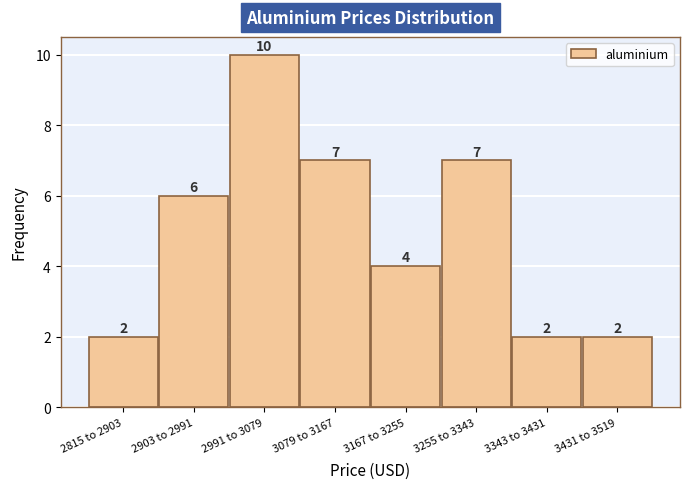

Reading right to left, transcribe all the data shown in this chart.

2	2	7	4	7	10	6	2